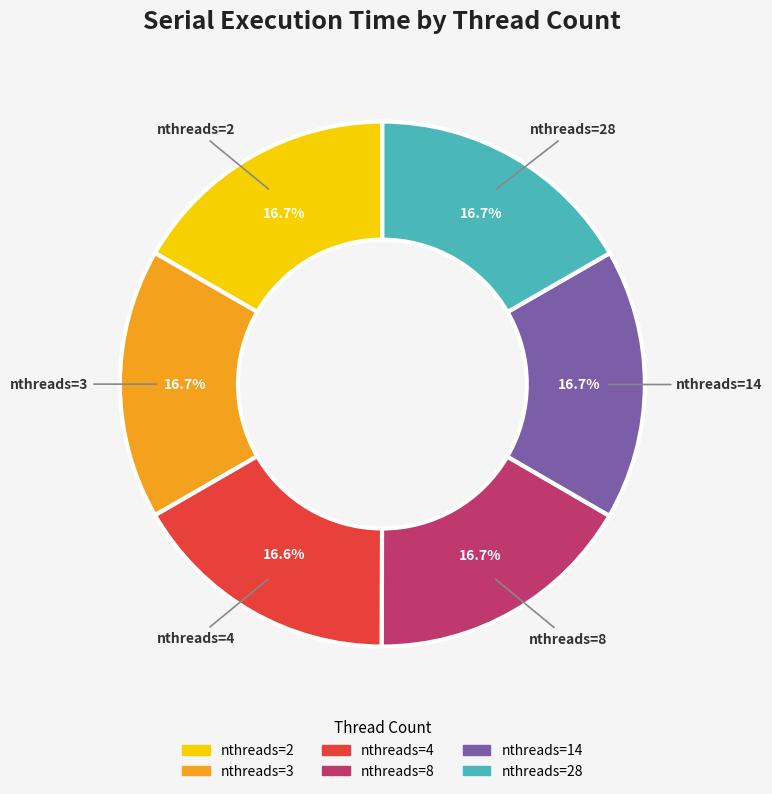

Is there any slice that represents more than half of the pie?

No